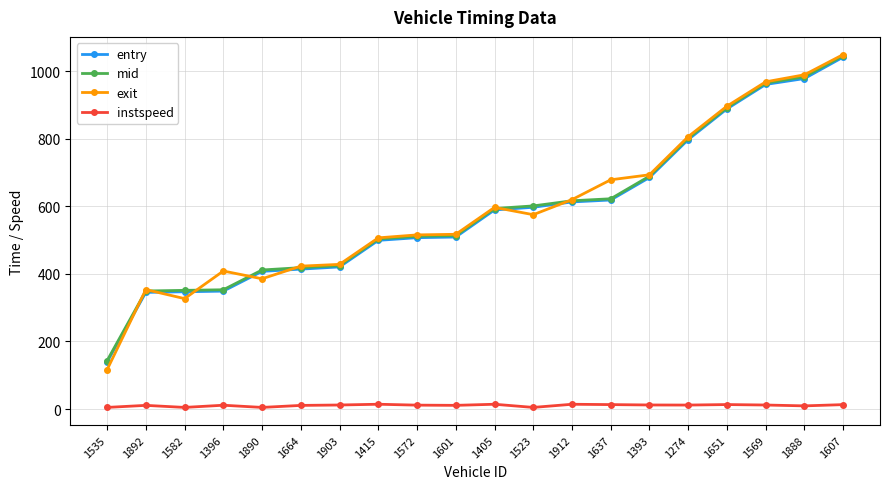

True or false: mid has a value of 1479.9 at 1569.

False